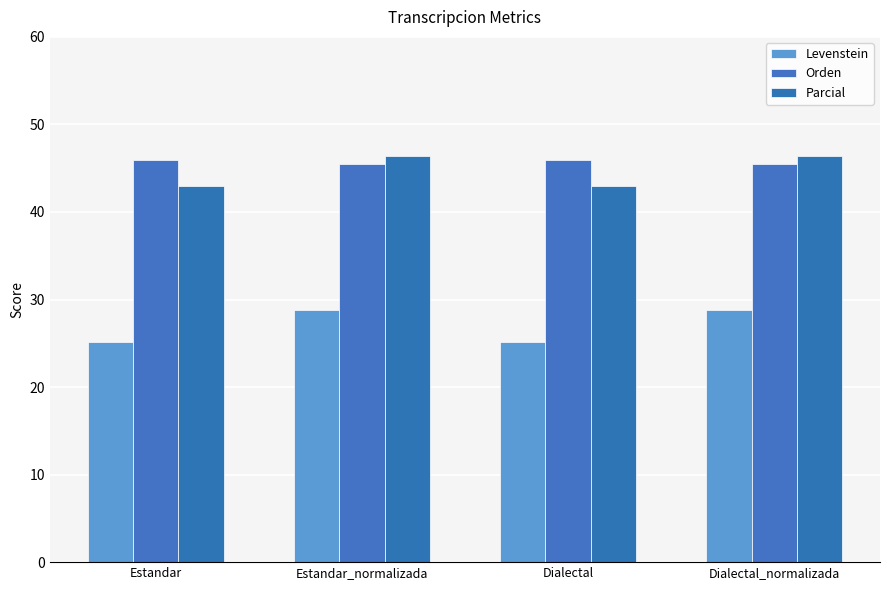

What value does the Parcial series have at Dialectal?

42.9